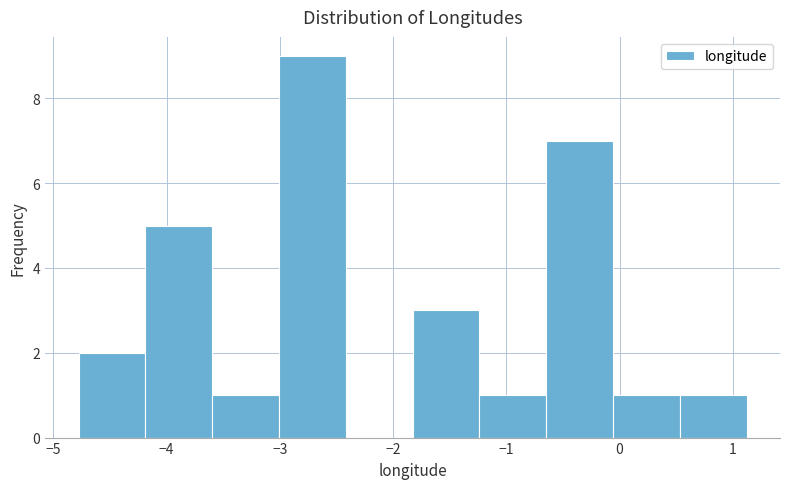

Which range on the x-axis has the tallest bar?

-3.0 to -2.4